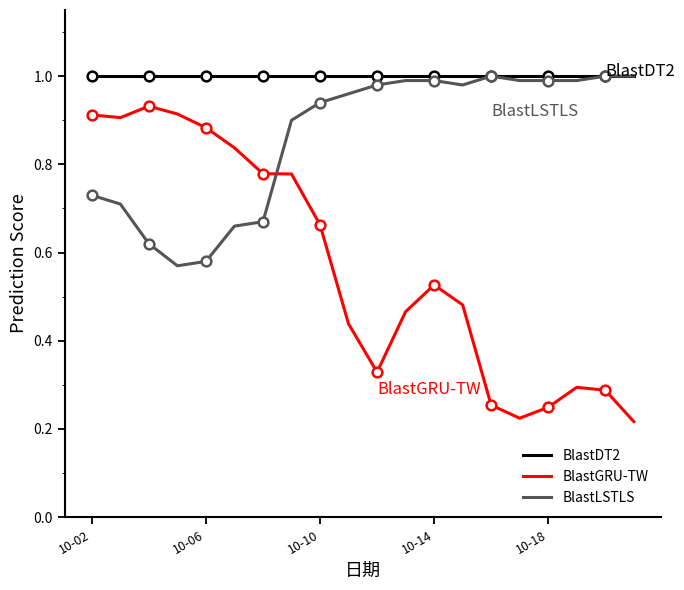

True or false: BlastGRU-TW and BlastDT2 intersect in this chart.

False